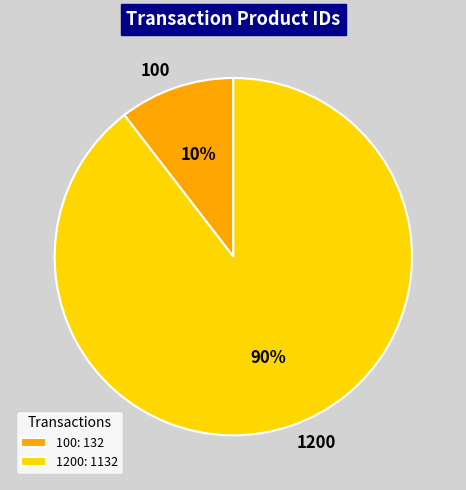

How many segments does this pie chart have?

2